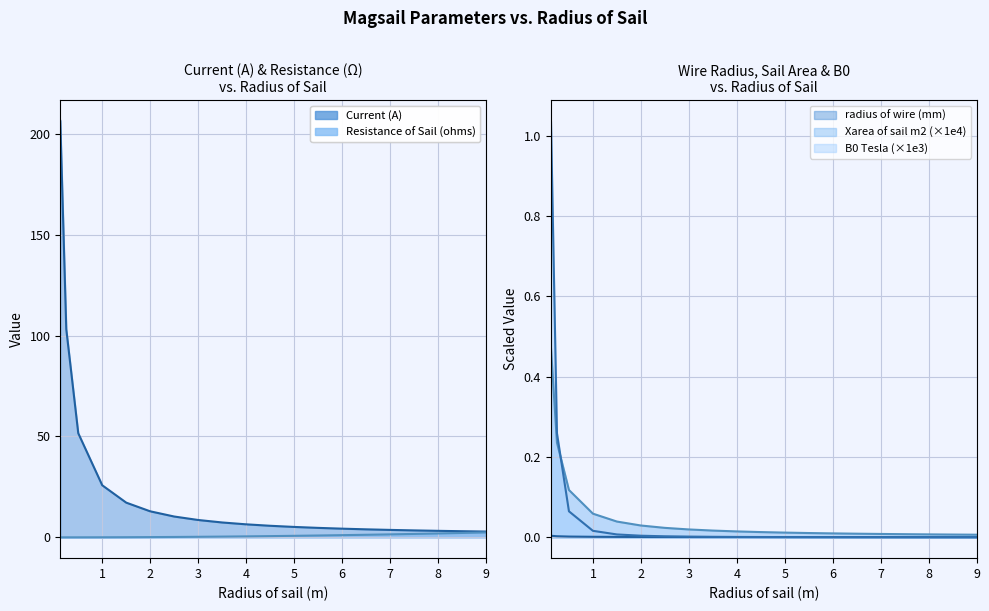

Between 4.0 and 0.125, which is larger?

0.125